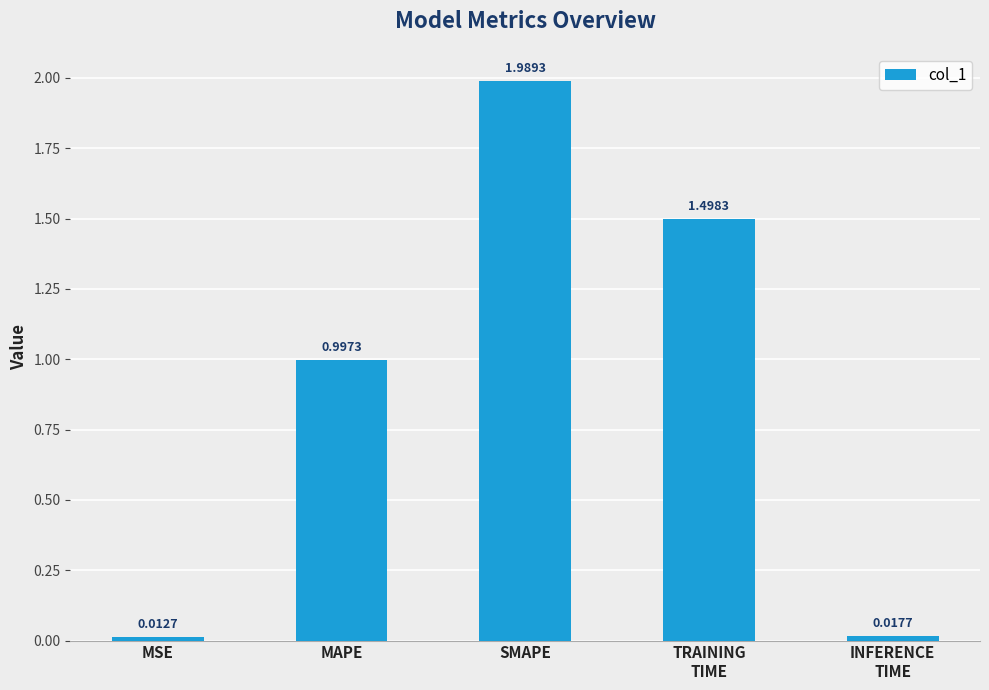

Which label corresponds to the largest value in the chart?

SMAPE